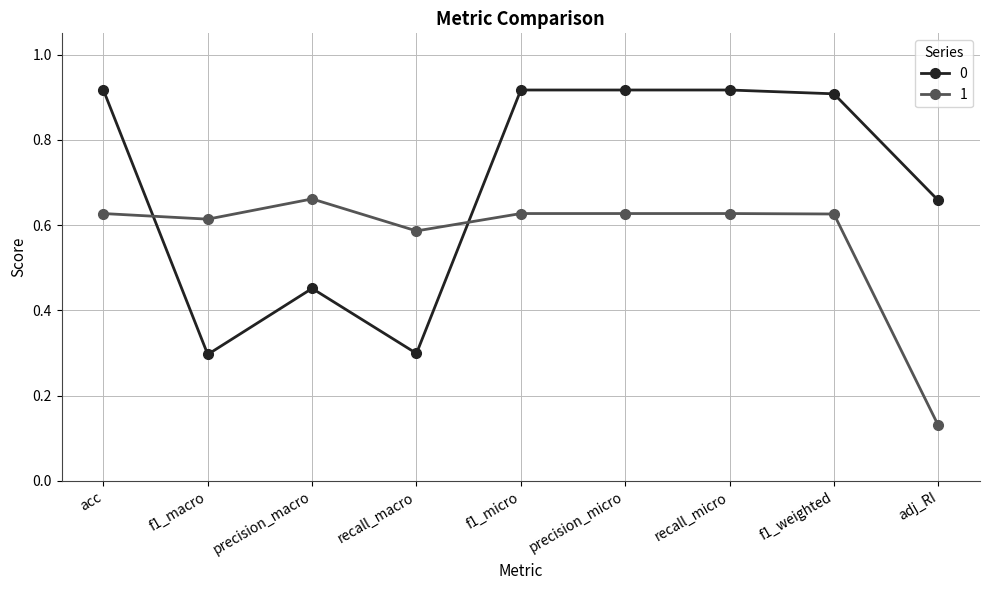

At which category does 1 reach its first local peak?

precision_macro